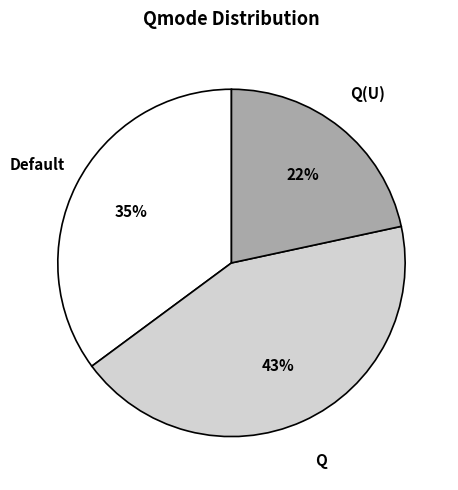

Is there any slice that represents more than half of the pie?

No